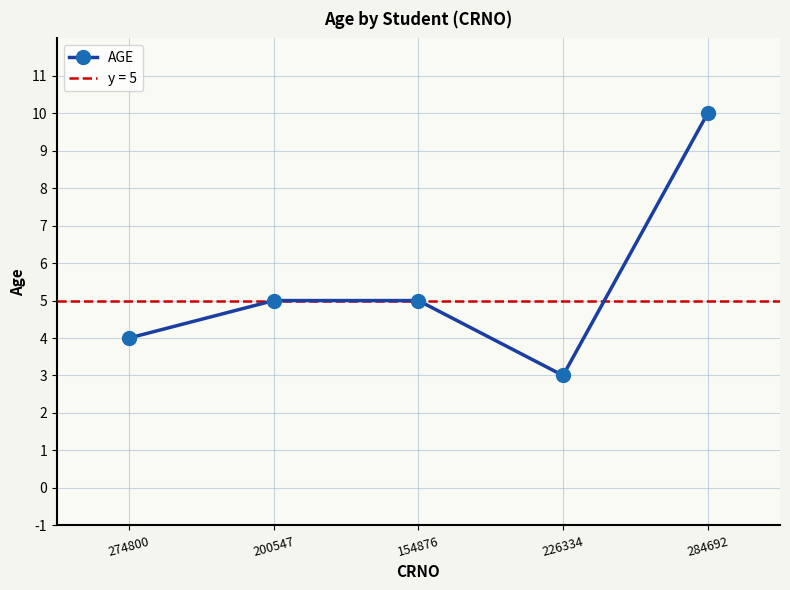

Does the chart have visible grid lines?

Yes